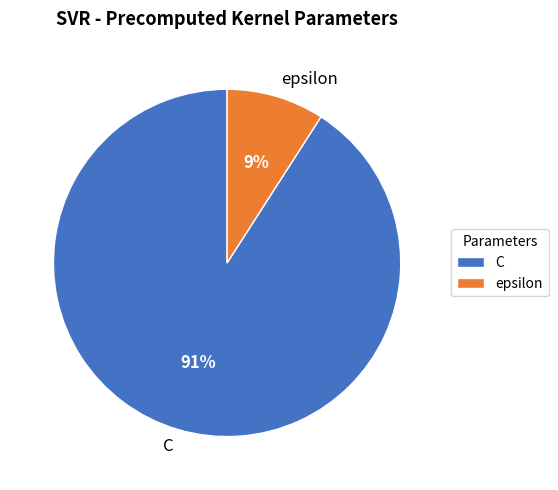

Rank the categories by value from highest to lowest.

C, epsilon